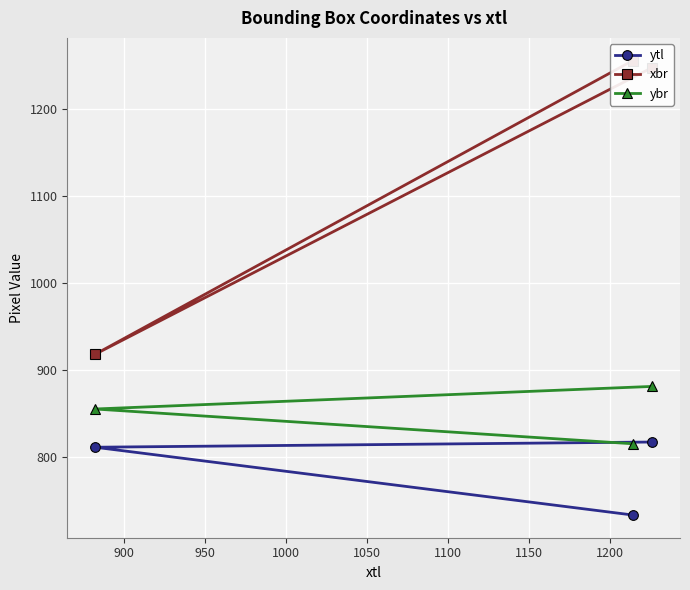

What is the value of the ytl point at the 2nd from the left?

733